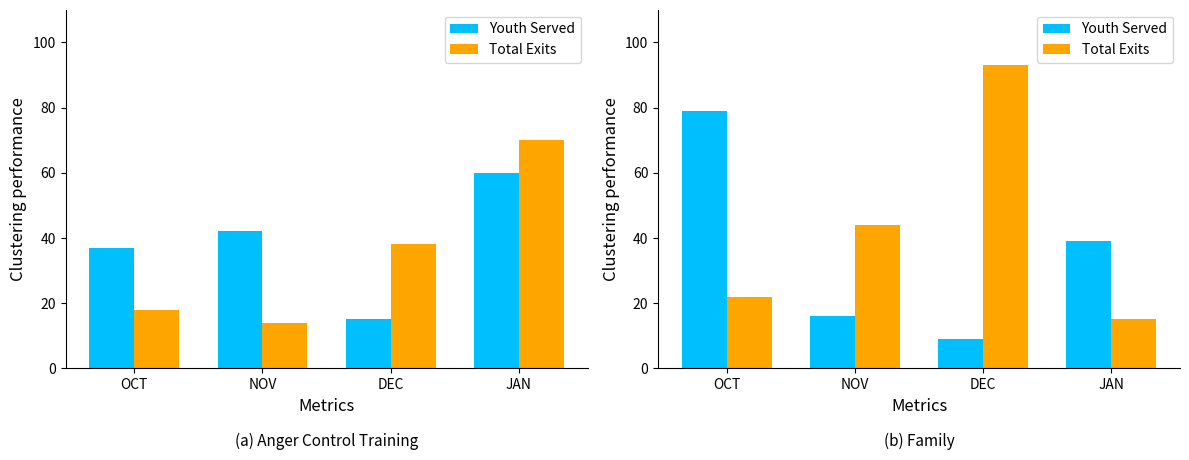

Where does the Total Exits series first go above 44?

DEC